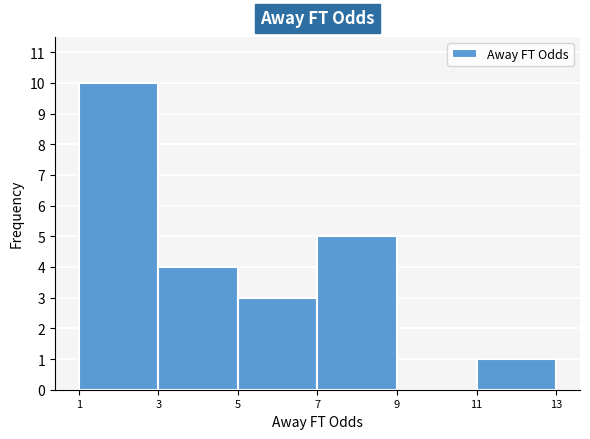

What is the height of the bar covering 5 to 7 on the x-axis? The values are not printed on the chart, so give them approximately, as read against the axis.

3